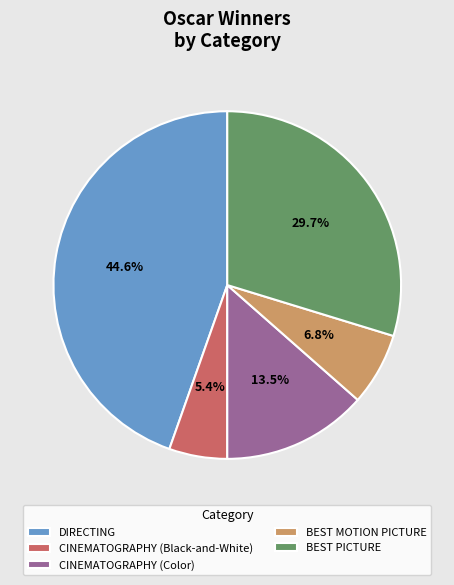

Does CINEMATOGRAPHY (Color) represent more than half of the total?

No